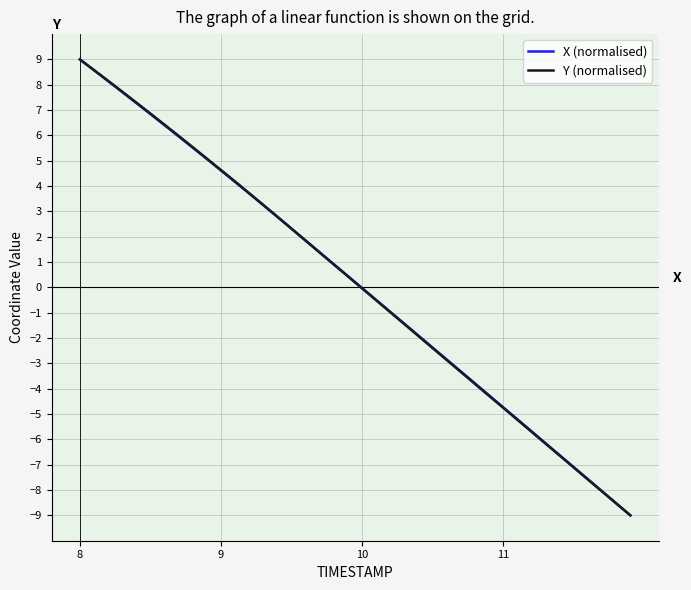

What is the highest value of the X (normalised) series?

9.0